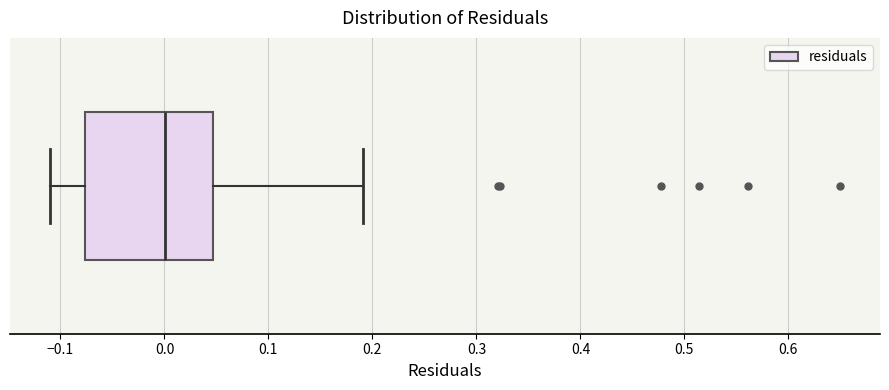

Transcribe this box plot: give where the median line is, the range the box spans, and where the two whiskers end, as read against the x-axis. The values are not printed on the chart, so give them approximately, as read against the axis.

median 0.00, box -0.08 to 0.05, whiskers -0.11 to 0.19